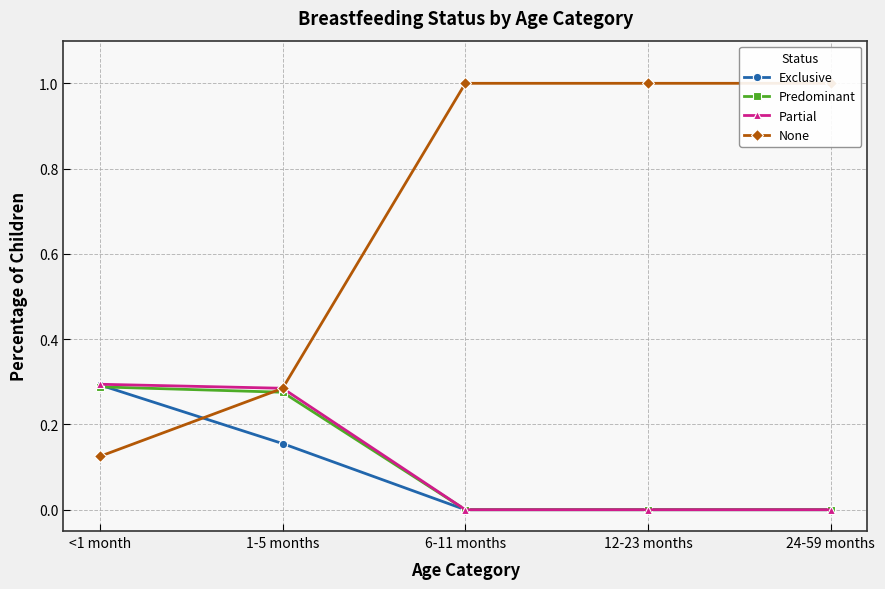

What is the label of the 4th point from the right?

1-5 months